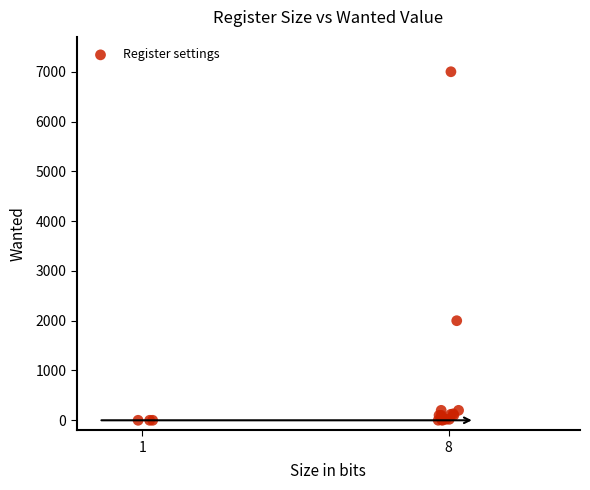

What Y value in the scatter plot is closest to 3500?

2000.0